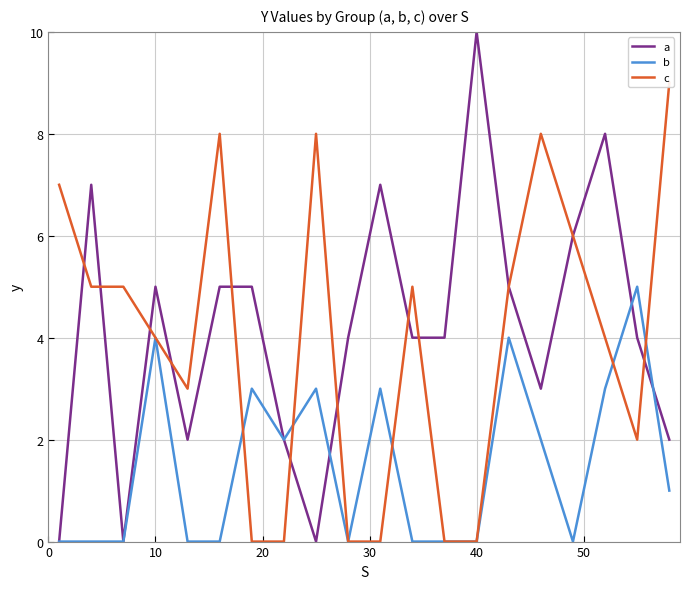

The value of a at 10 is 5. True or false?

True